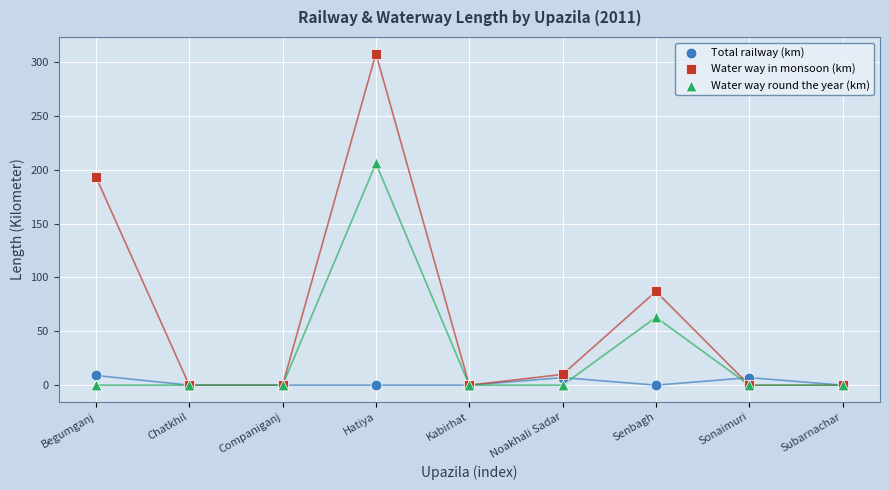

In the Water way in monsoon (km) series, what Y value is closest to 153?

193.5